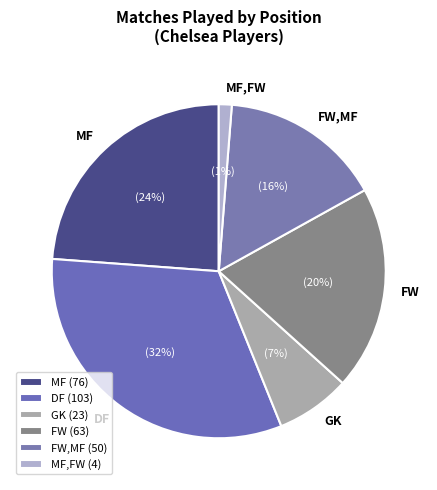

Count the number of slices in the pie.

6